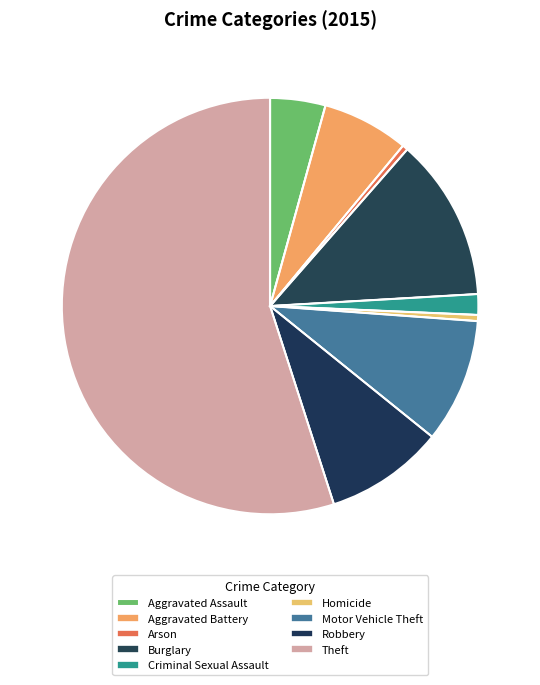

Combined, what portion of the pie is Theft and Robbery?

64.2%